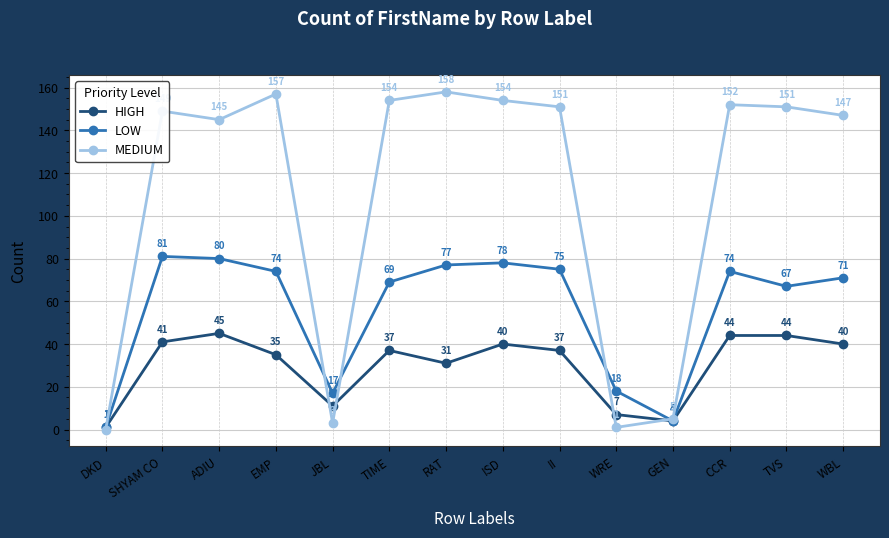

Is the value of LOW at TIME greater than the value of HIGH at RAT?

Yes